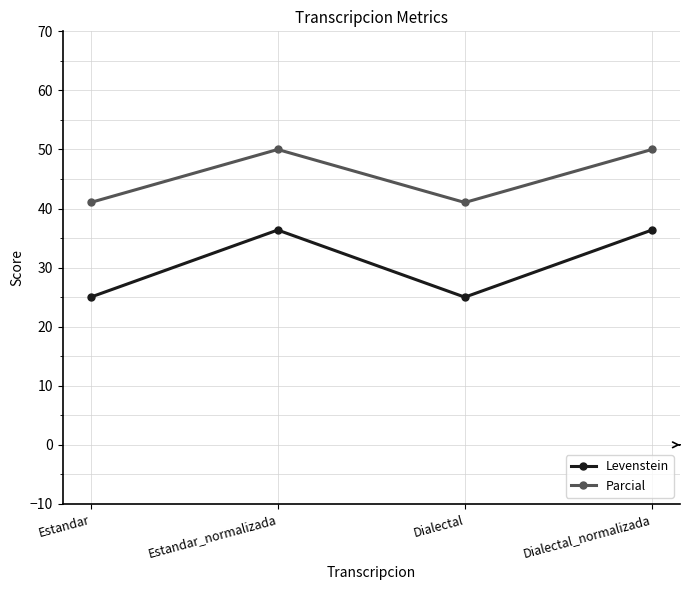

In Levenstein, how many points are lower than both neighbors (excluding endpoints)?

1